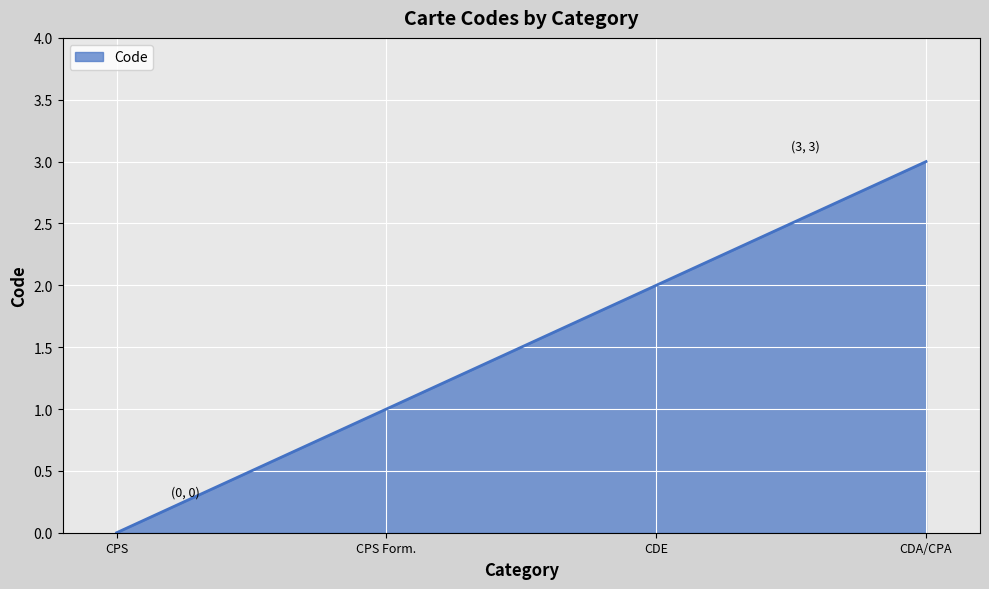

At which category does the chart reach its peak across all series?

Carte de Personnel Autorisé (CDA/CPA)